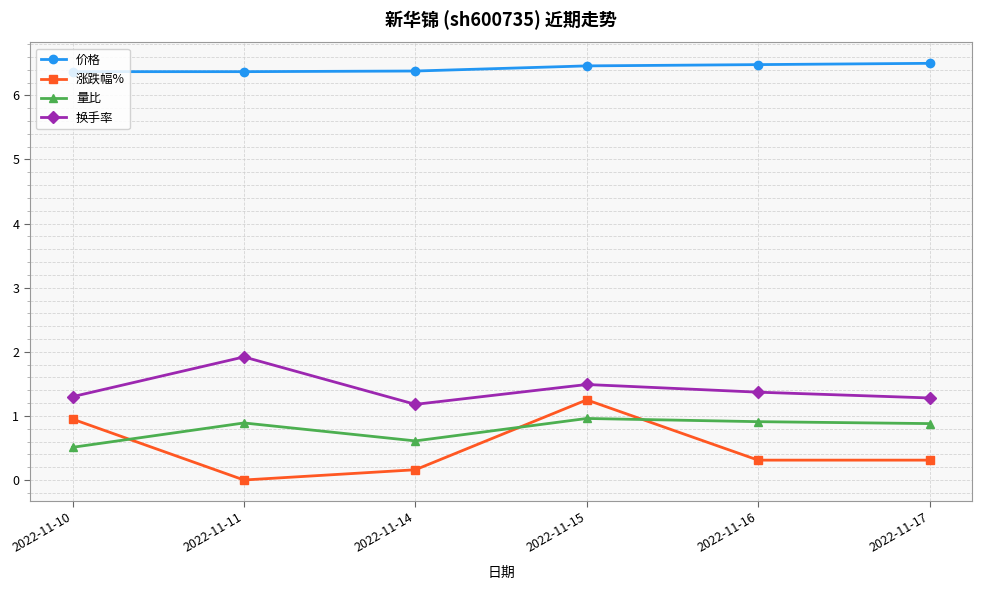

At which category is the sum across all series the highest?

2022-11-15